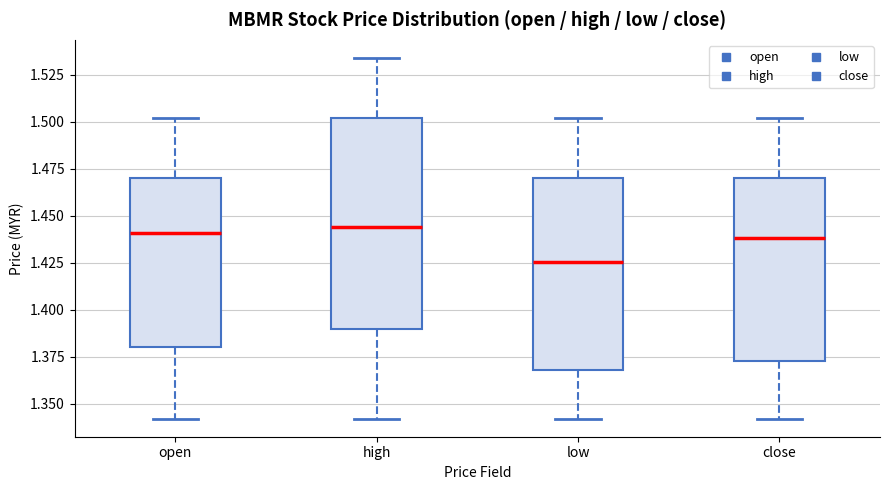

Where does the median line of the box for close sit on the y-axis? The values are not printed on the chart, so give them approximately, as read against the axis.

1.440